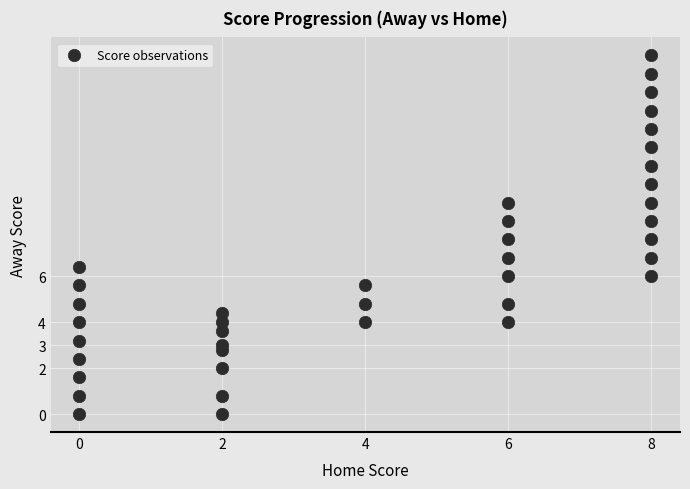

What is the range of Y values (max minus min)?

15.6